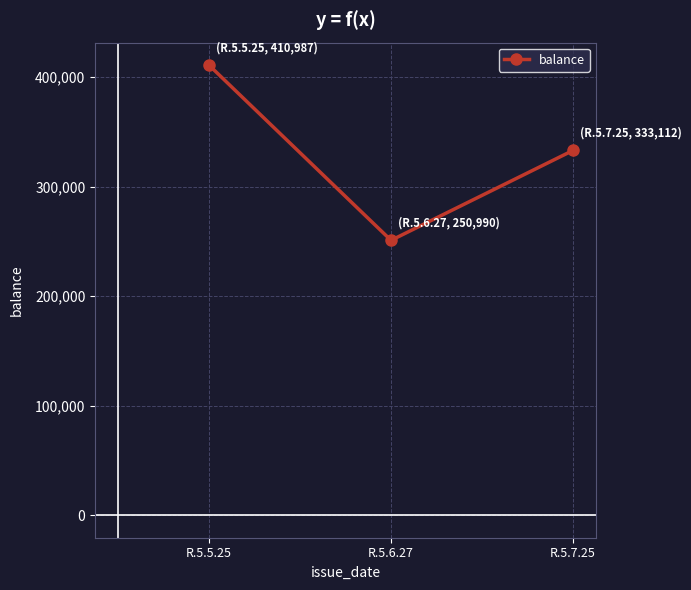

What is the maximum value shown in the chart?

410987